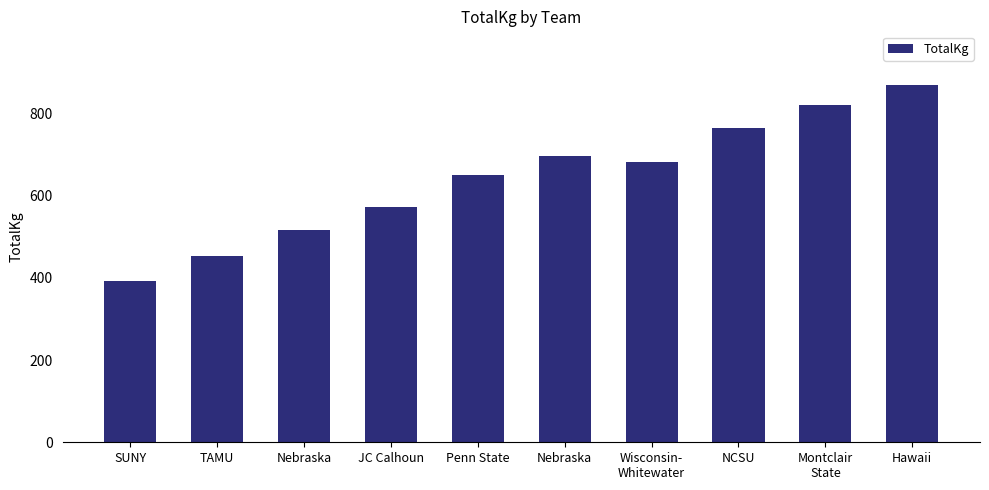

How many bars are there in total?

10